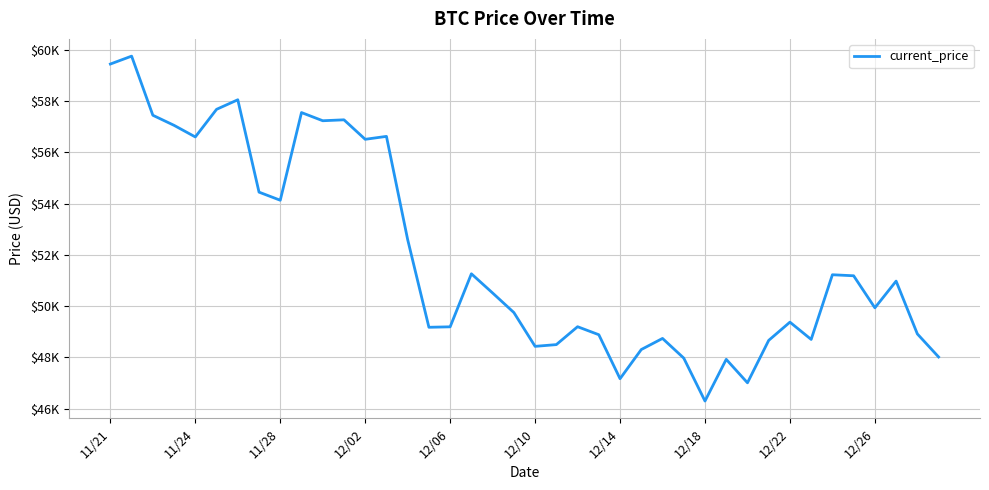

Does the chart display data point markers on the line(s)?

No